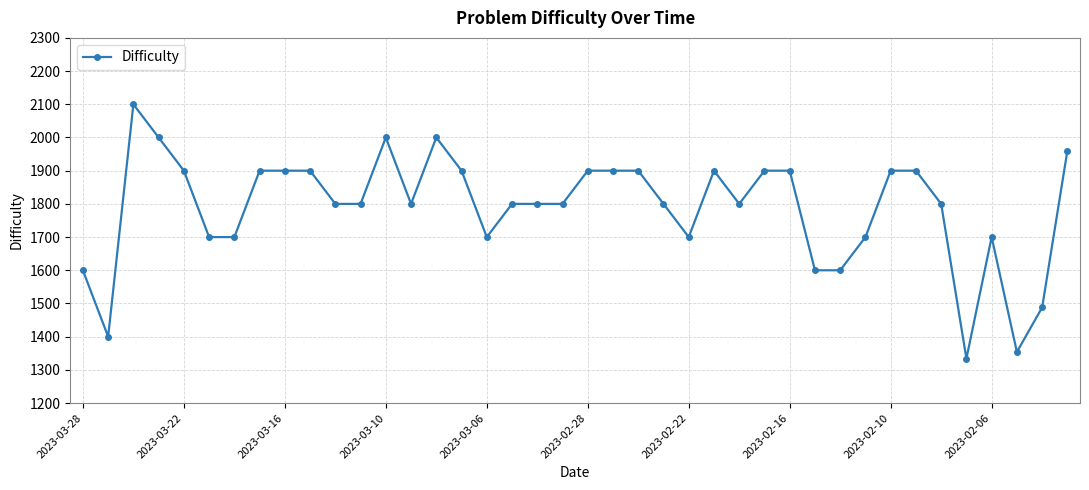

True or false: the data has more than 0 interior local peaks.

True